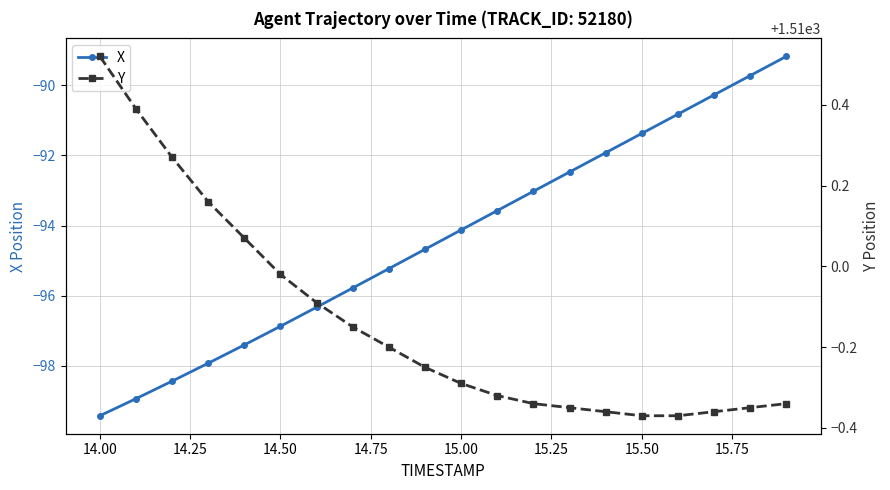

True or false: X has a value of -40.0 at 15.00.

False